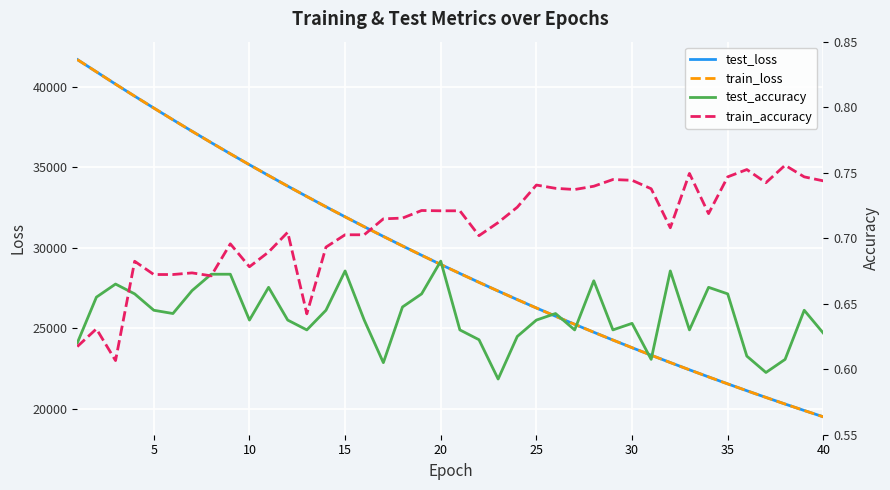

True or false: train_loss has more than 0 points higher than both neighbors.

False